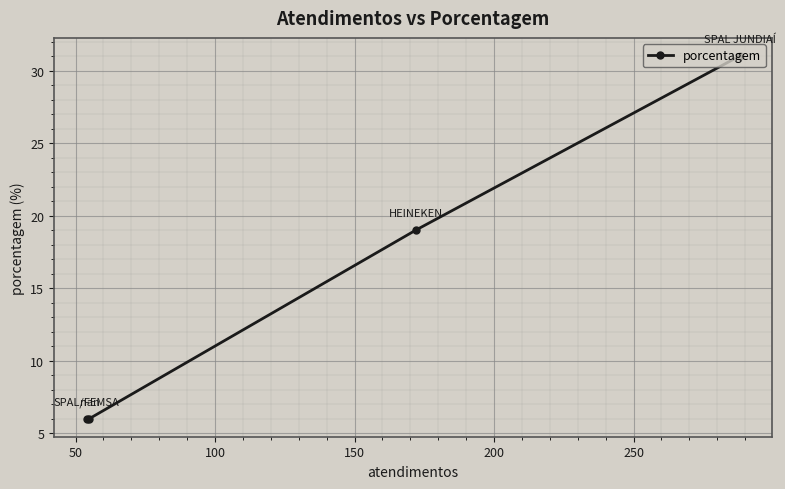

What is the value of the 1st point from the left?

6